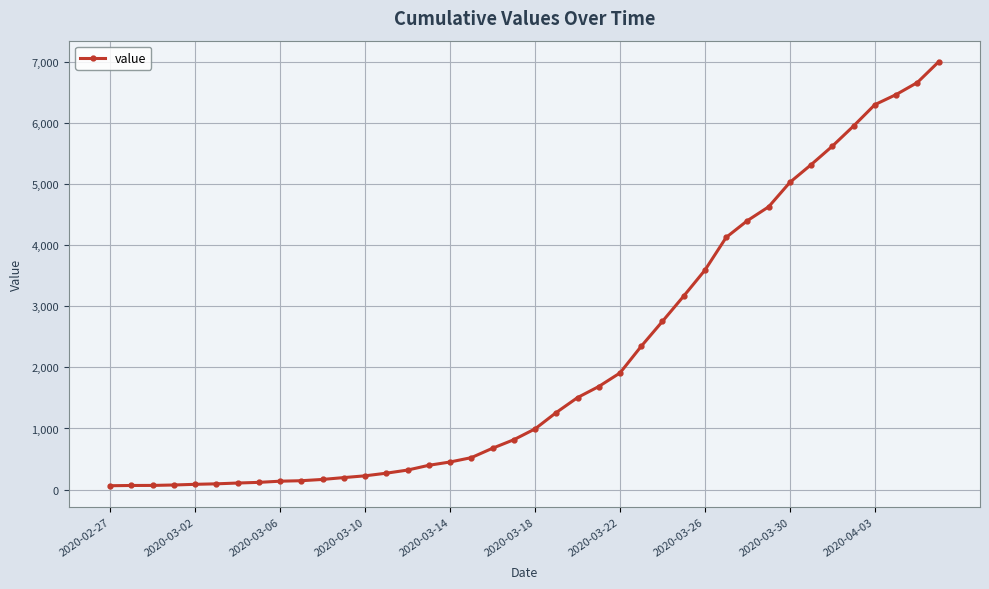

What is the greatest value displayed?

6995